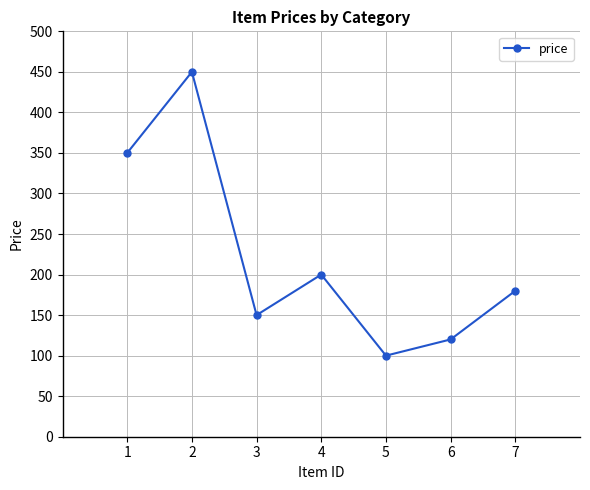

How many interior local valleys (lower than both neighbors) does the data have?

2